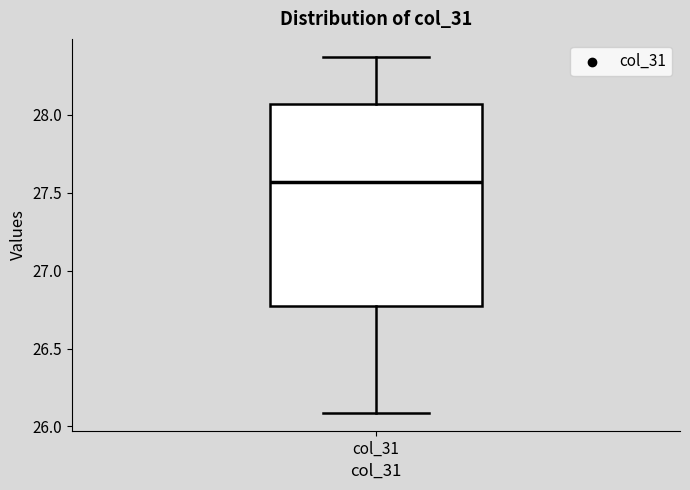

Where is the lower edge of the box for col_31 on the y-axis? The values are not printed on the chart, so give them approximately, as read against the axis.

26.75